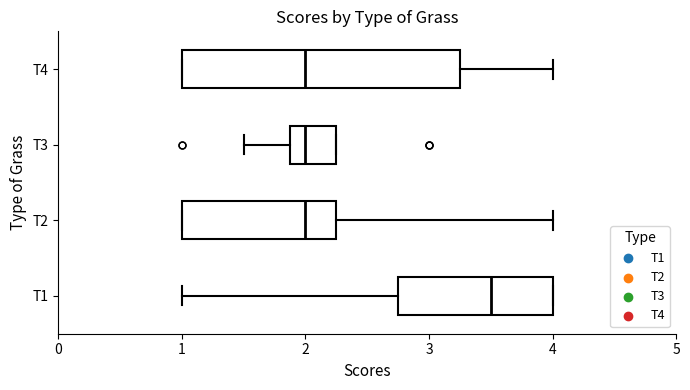

Which box has the furthest to the right median line?

T1